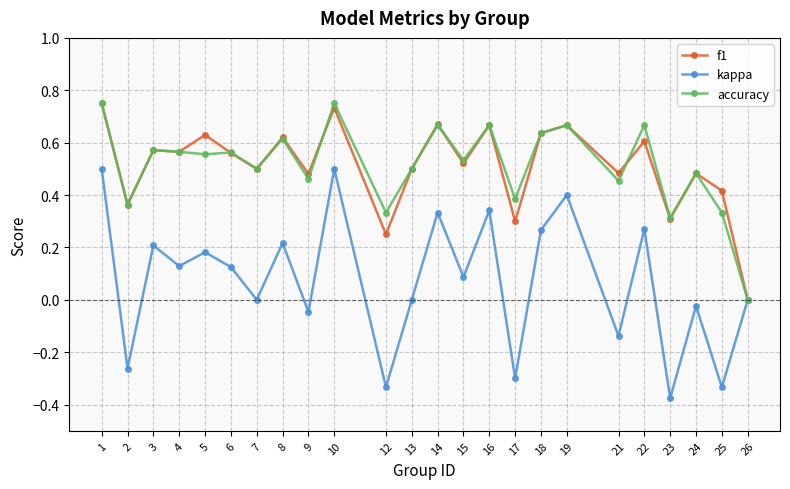

Which series has the widest spread of values?

kappa